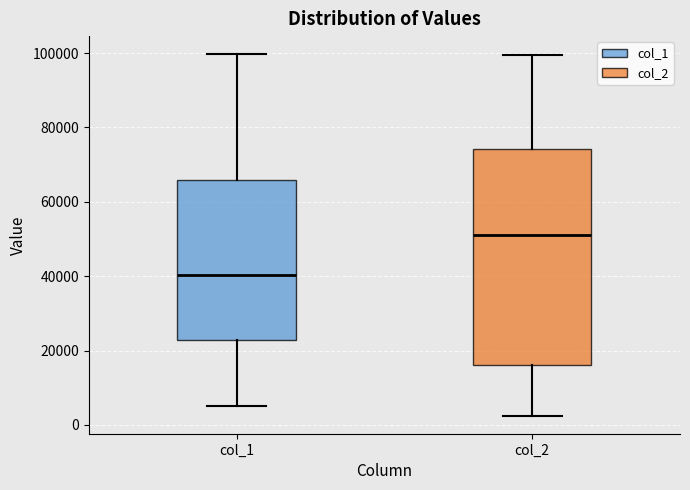

Reading left to right, read every box against the y-axis: the position of its median line, the range the box covers, and the ends of its whiskers. The values are not printed on the chart, so give them approximately, as read against the axis.

col_1: median 40000, box 22000 to 66000, whiskers 6000 to 100000
col_2: median 50000, box 16000 to 74000, whiskers 2000 to 100000